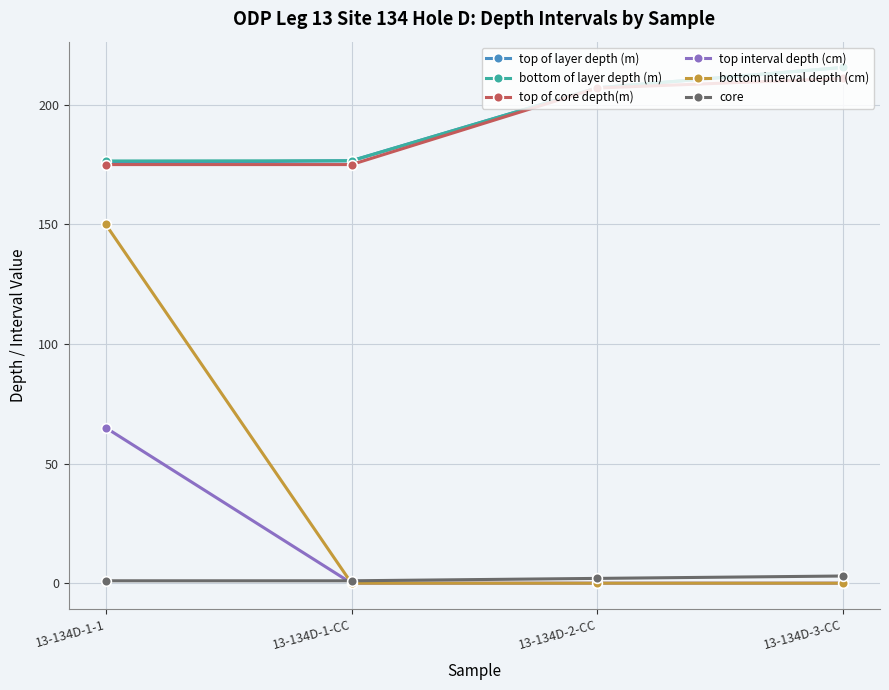

What is the highest value of the core series?

3.0